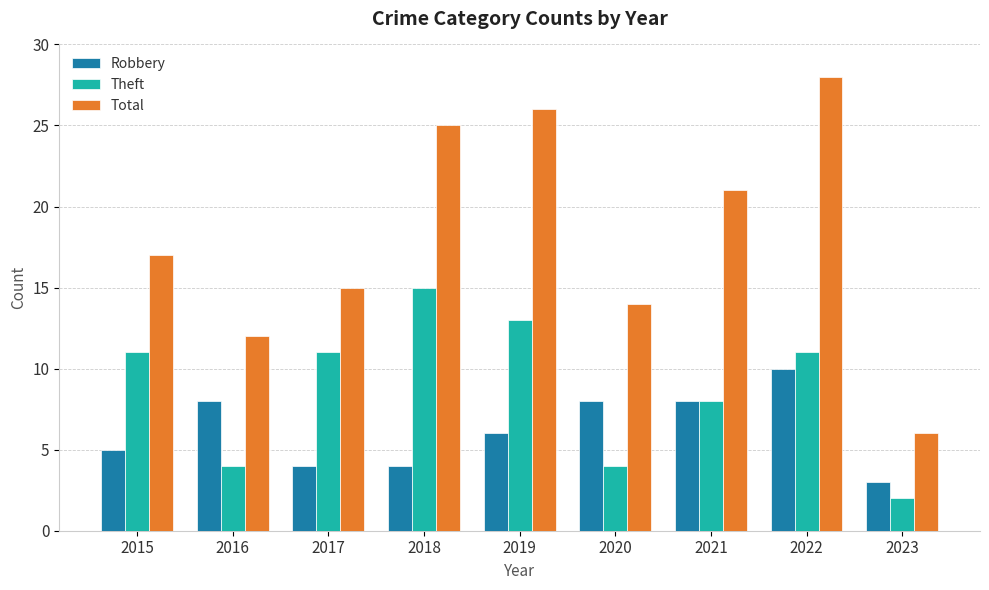

What is the spread (max minus min) of values at 2015?

12